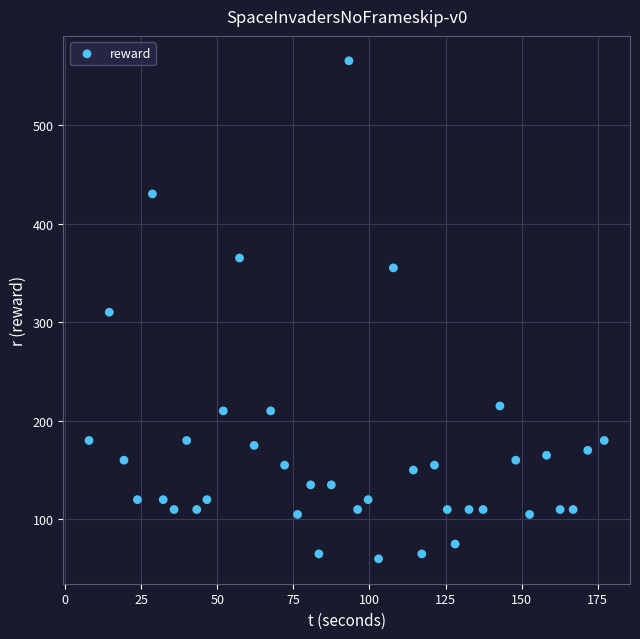

What is the range of Y values (max minus min)?

505